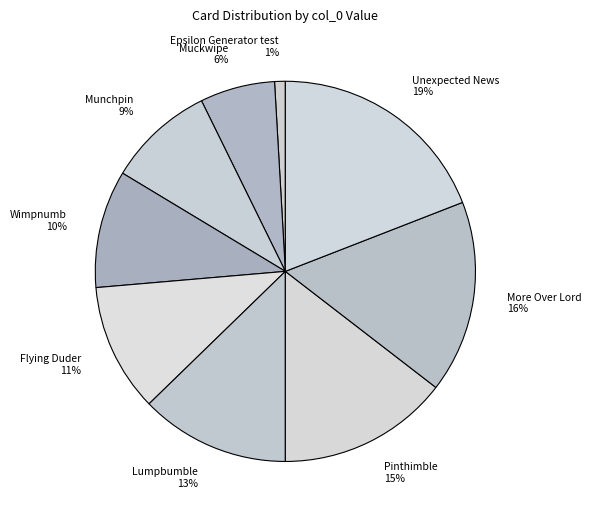

Which slice is the smallest?

Epsilon Generator test